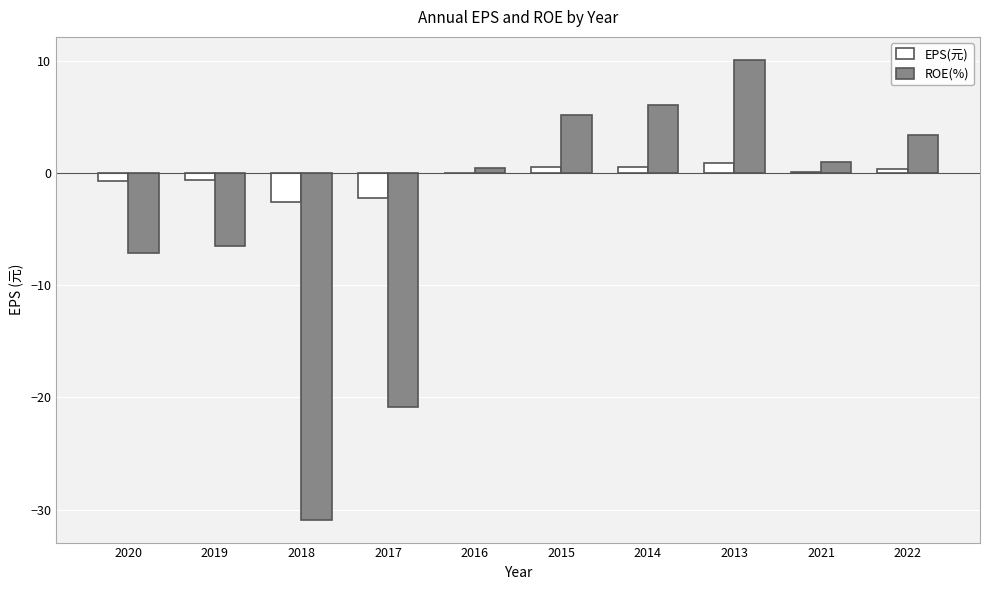

How many groups of bars are there?

10